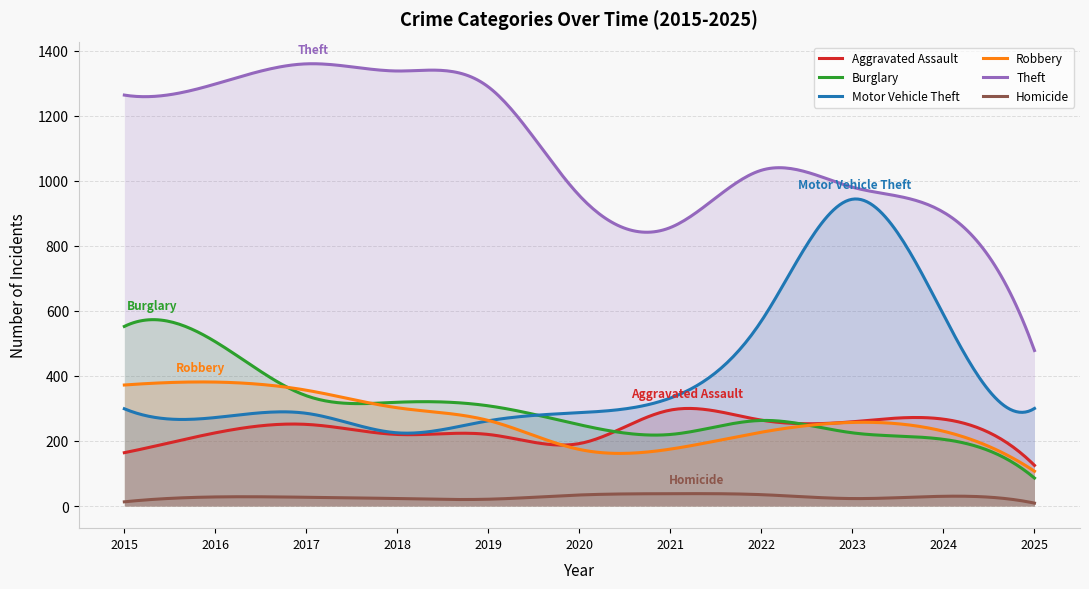

What is the spread (max minus min) of values at 2016?

1269